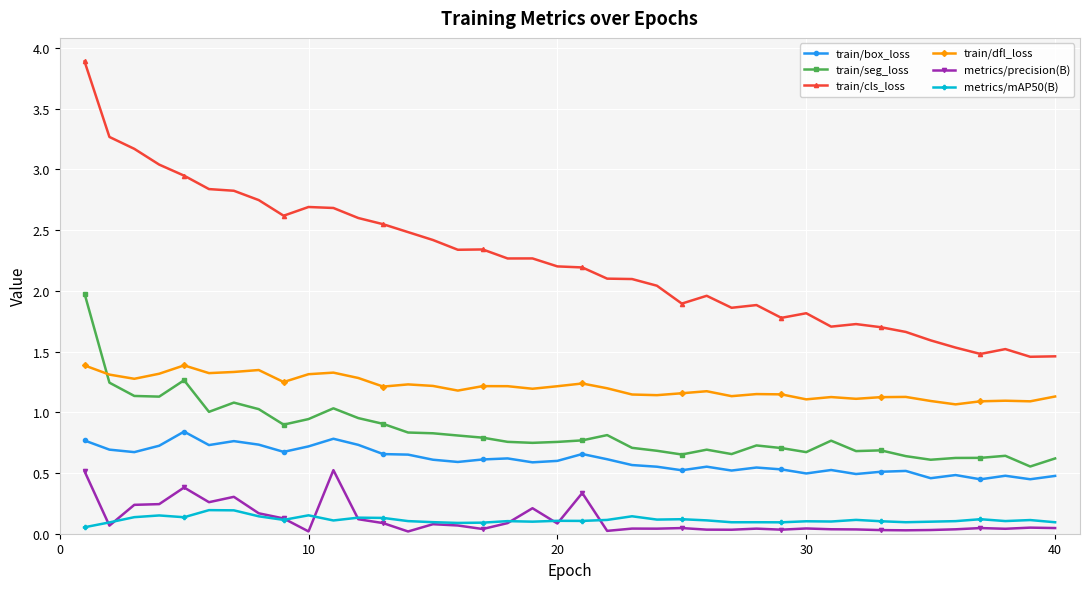

Rank the series by their maximum value, from lowest to highest.

metrics/mAP50(B), metrics/precision(B), train/box_loss, train/dfl_loss, train/seg_loss, train/cls_loss